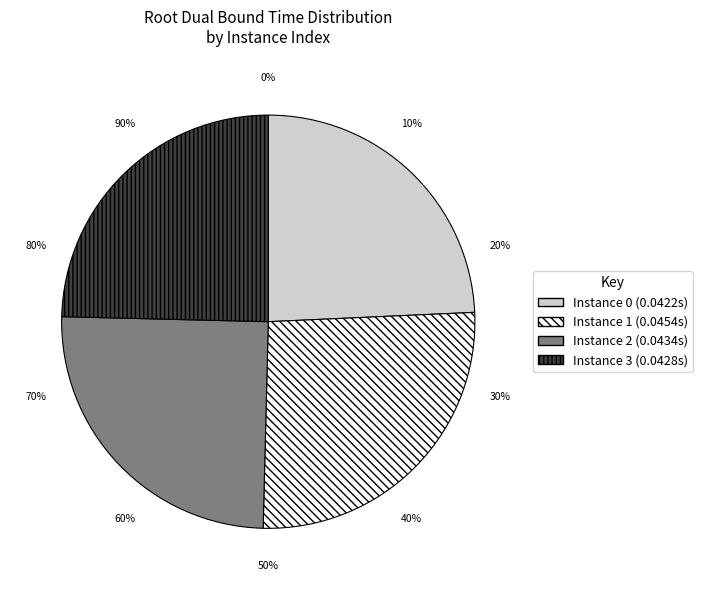

Is the sum of 2 and 3 greater than half?

No